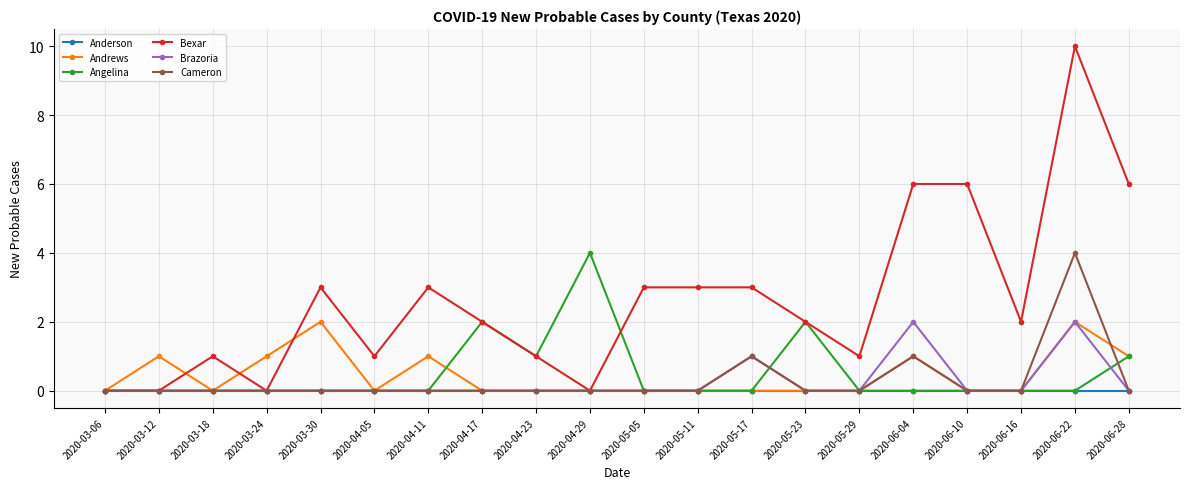

What is the difference between the maximum and minimum values in the Bexar series?

10